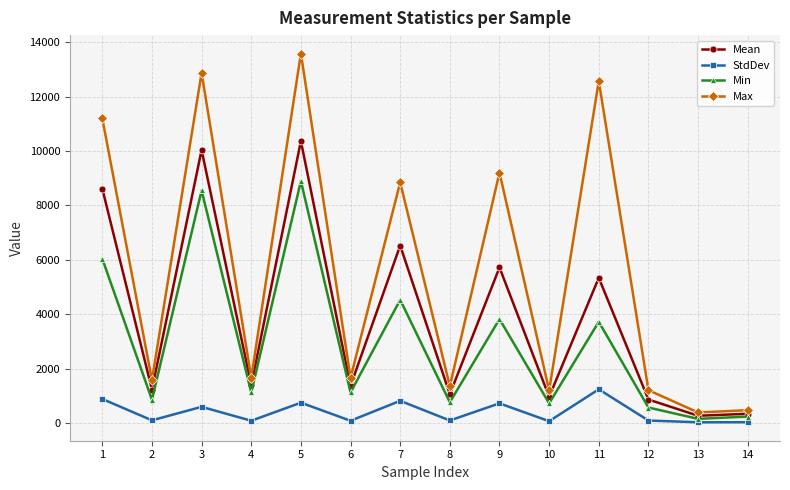

True or false: Max and StdDev intersect in this chart.

False